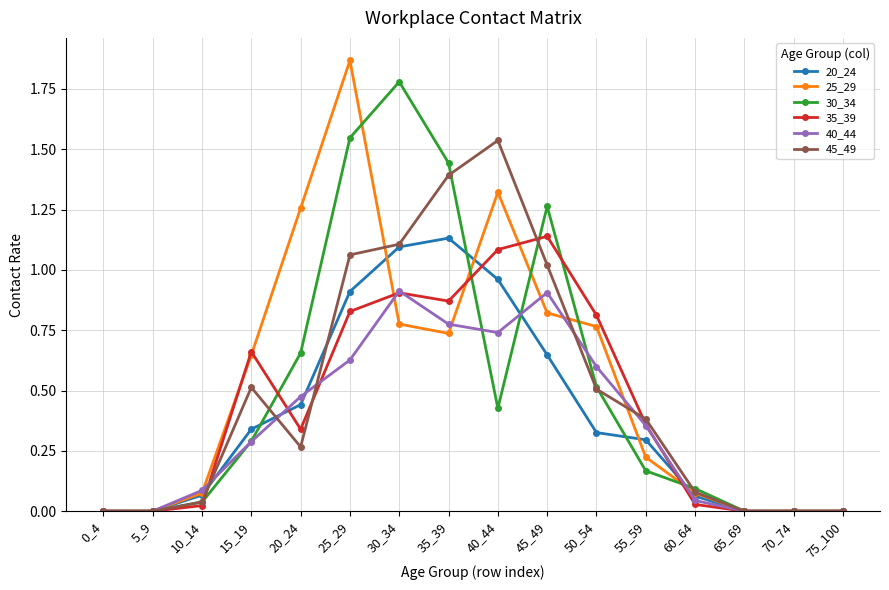

Which category has the highest value across all series?

25_29